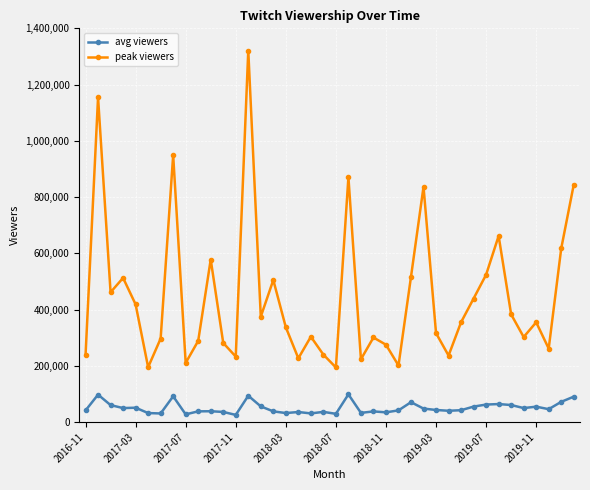

What is the value of the peak viewers point at the 21st from the left?

194122